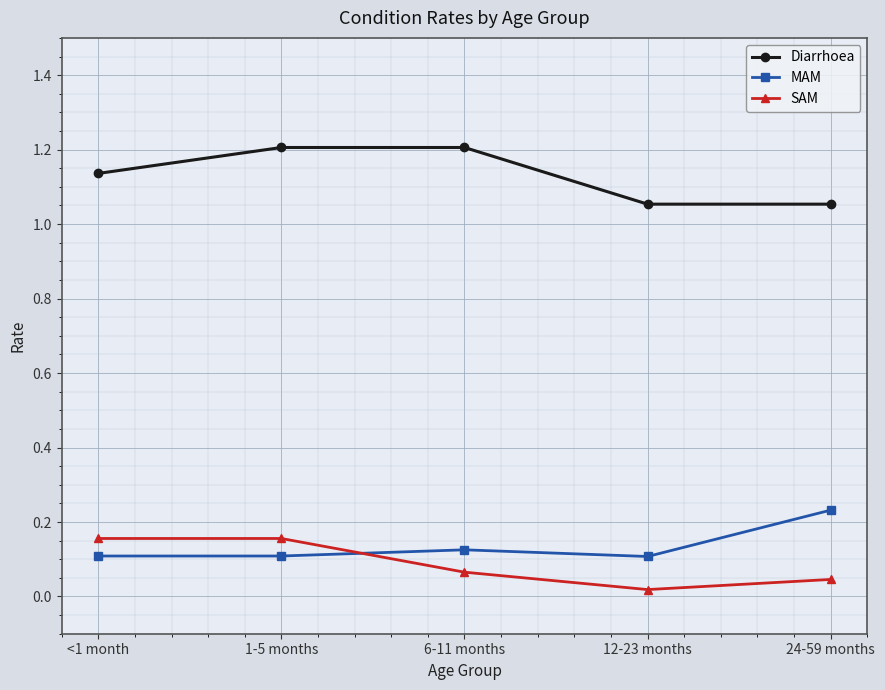

How many interior local valleys does the SAM series have?

1